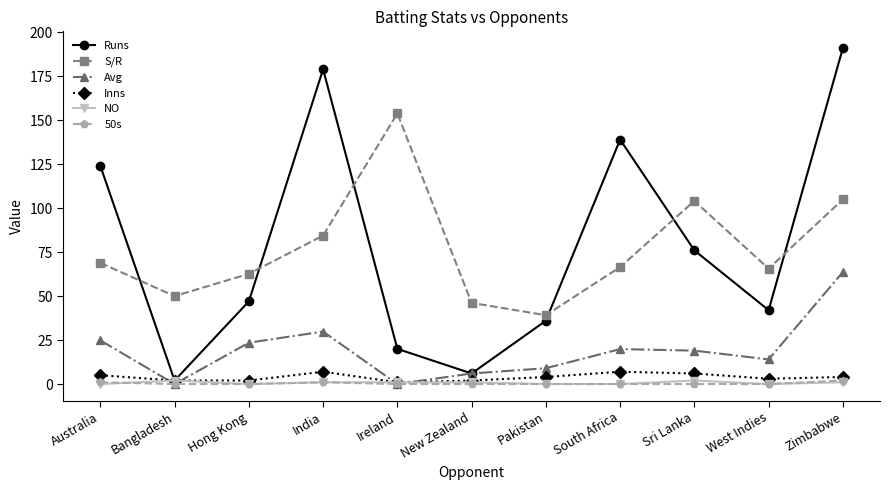

After their last crossing, which series has the higher values: Runs or S/R?

Runs